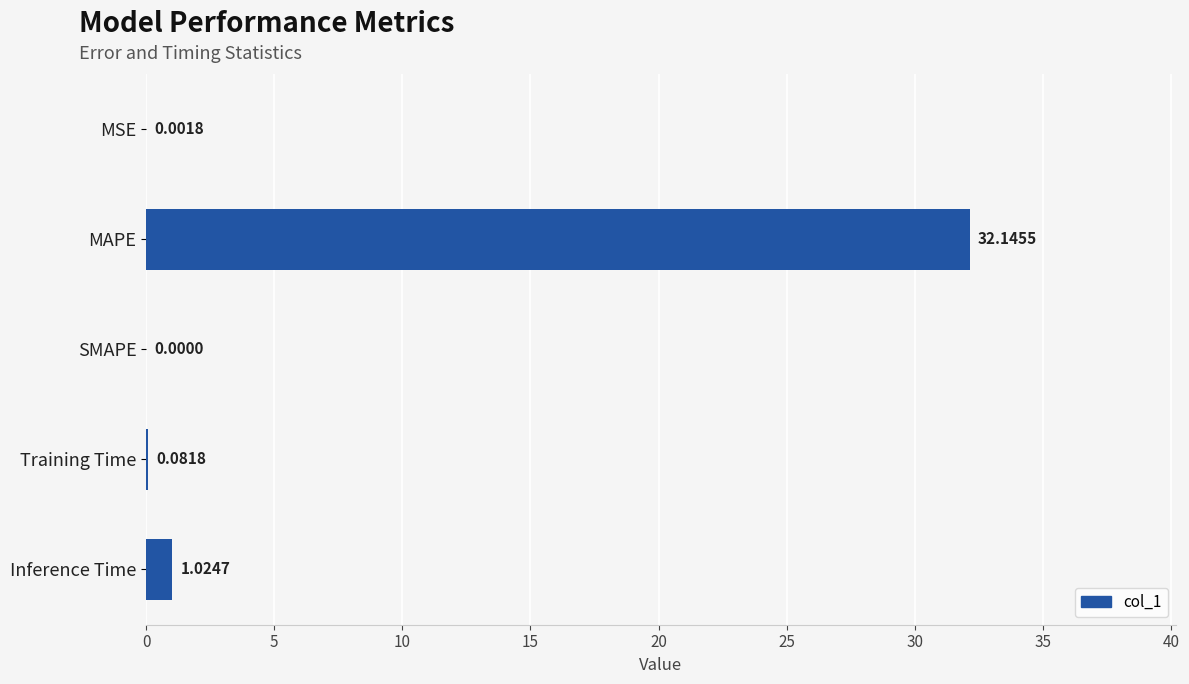

What is the sum of the values at MSE and MAPE?

32.1